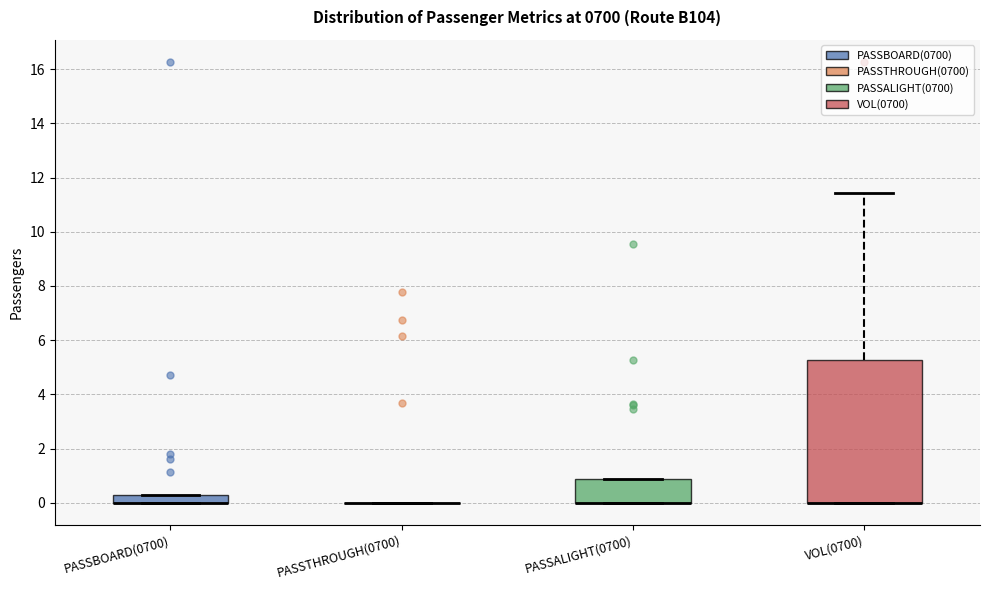

Where is the lower edge of the box for PASSALIGHT(0700) on the y-axis? The values are not printed on the chart, so give them approximately, as read against the axis.

0.0